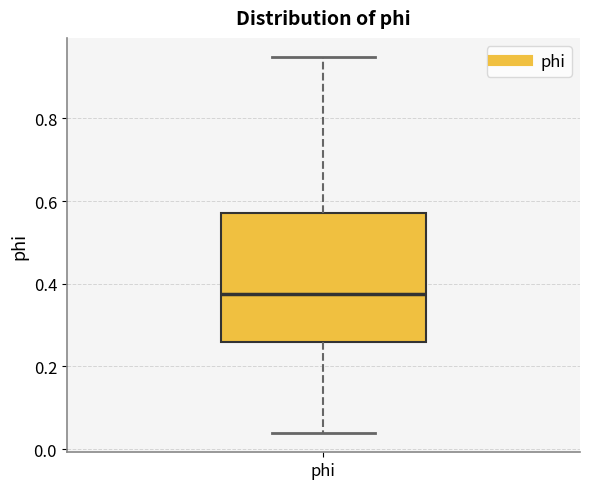

Where does the upper whisker of the box for phi end on the y-axis? The values are not printed on the chart, so give them approximately, as read against the axis.

0.94